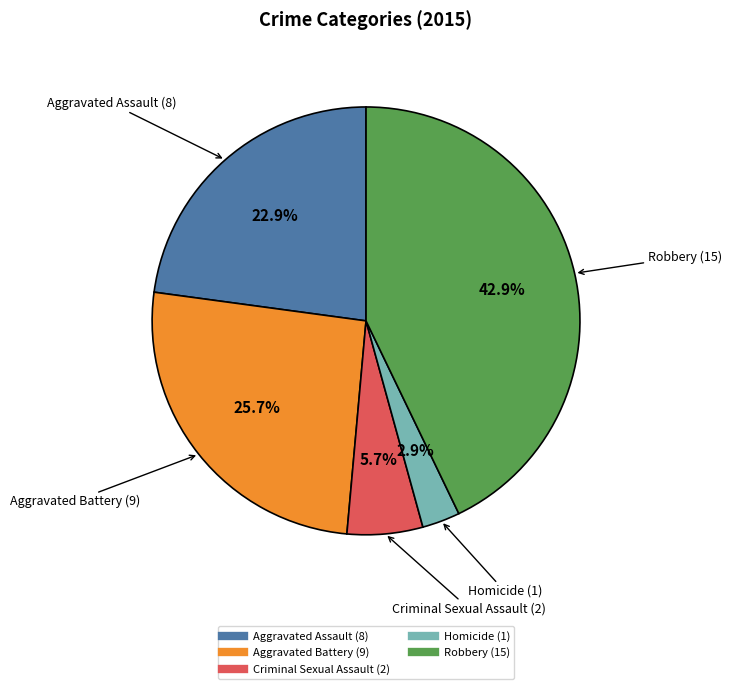

What is the total percentage of Aggravated Battery and Aggravated Assault?

48.6%